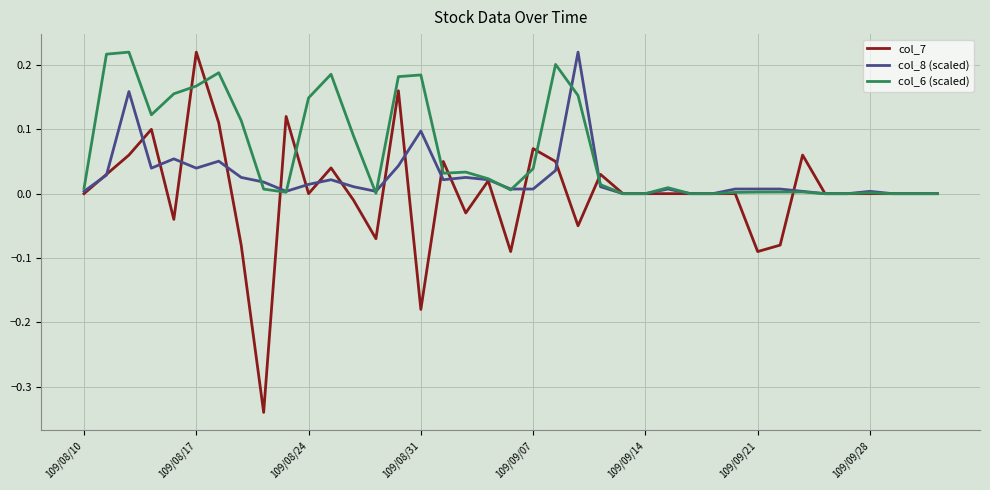

Which series has the largest range (max minus min)?

col_7